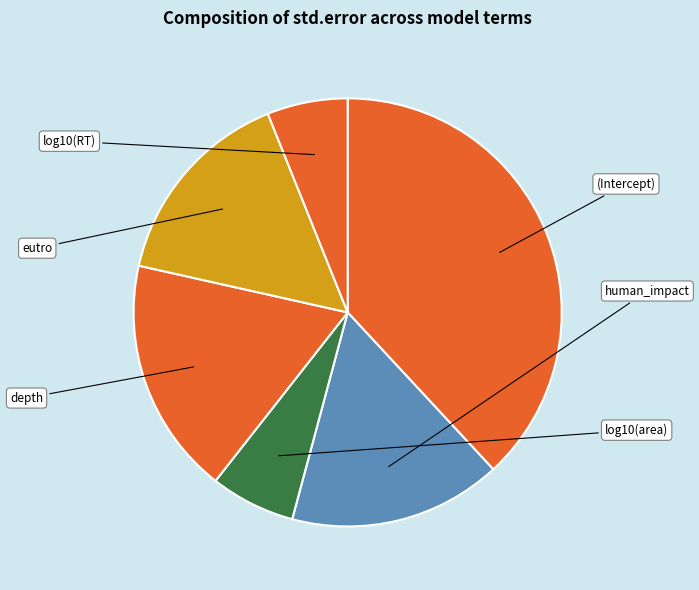

Does depth represent more than half of the total?

No